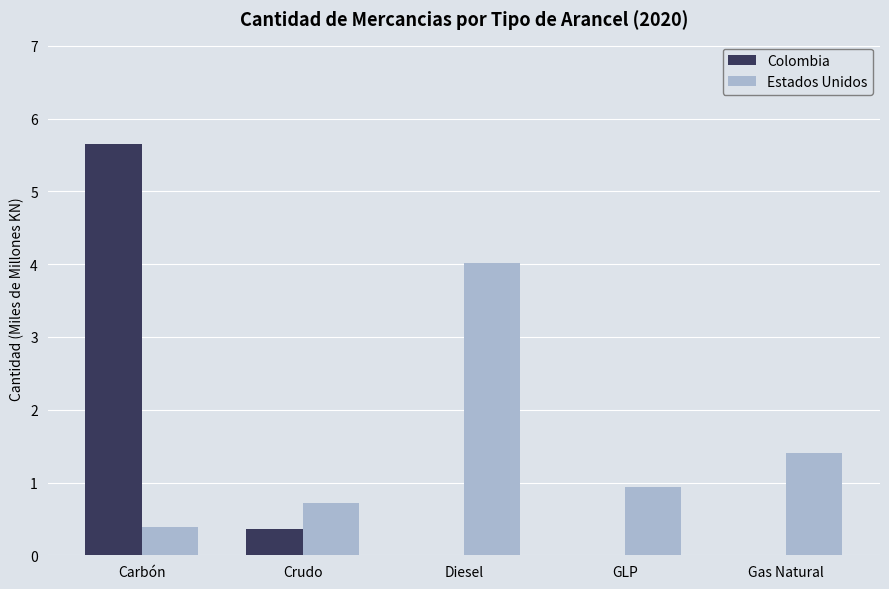

What is the maximum value for Colombia?

5.6